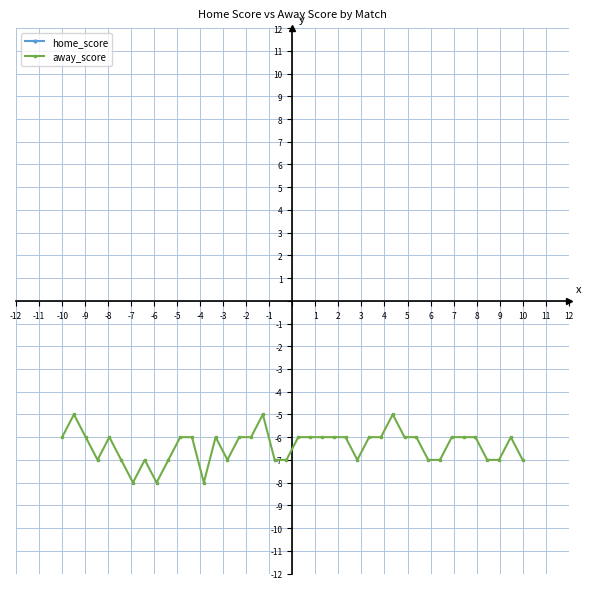

True or false: home_score and away_score cross at least once.

False